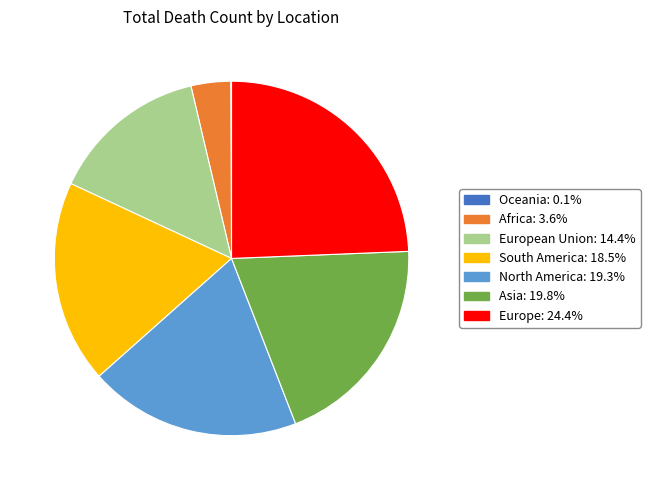

Is there a majority slice in this chart?

No